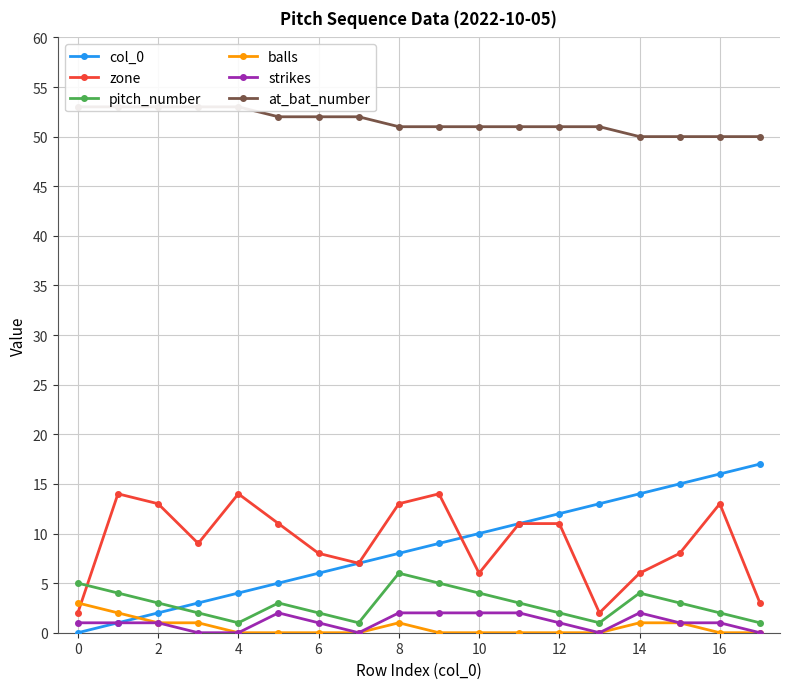

What is the sum of all pitch_number values?

52